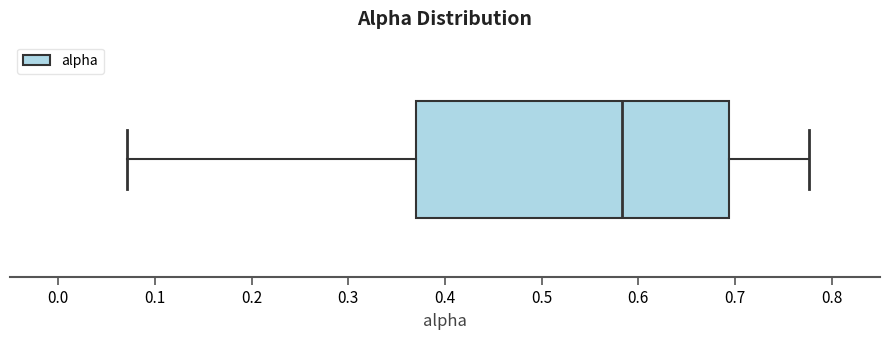

Transcribe this box plot: give where the median line is, the range the box spans, and where the two whiskers end, as read against the x-axis. The values are not printed on the chart, so give them approximately, as read against the axis.

median 0.58, box 0.37 to 0.69, whiskers 0.07 to 0.78